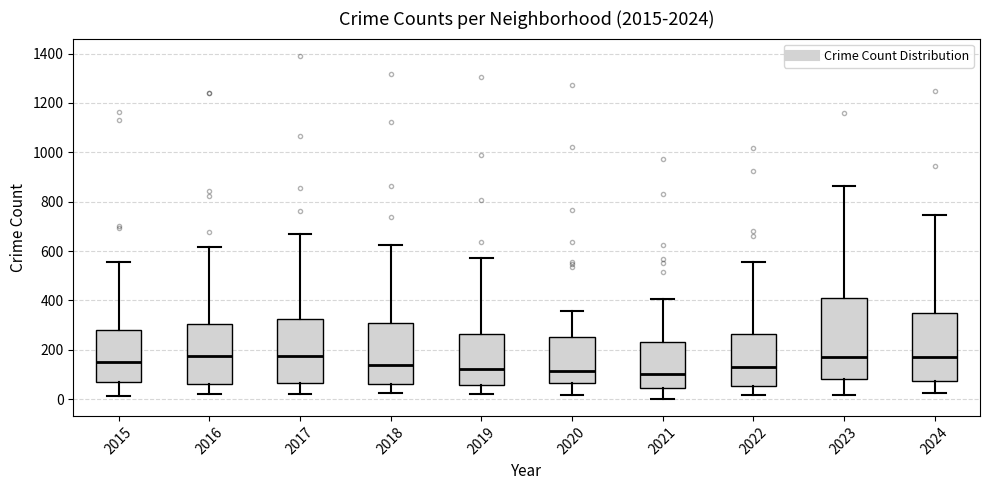

Reading left to right, transcribe this box plot: for each box, give where its median line is, the range the box spans, and where its two whiskers end, as read against the y-axis. The values are not printed on the chart, so give them approximately, as read against the axis.

2015: median 140, box 80 to 280, whiskers 20 to 560
2016: median 180, box 60 to 300, whiskers 20 to 620
2017: median 180, box 60 to 320, whiskers 20 to 660
2018: median 140, box 60 to 300, whiskers 20 to 620
2019: median 120, box 60 to 260, whiskers 20 to 580
2020: median 120, box 60 to 260, whiskers 20 to 360
2021: median 100, box 40 to 240, whiskers 0 to 400
2022: median 140, box 60 to 260, whiskers 20 to 560
2023: median 180, box 80 to 400, whiskers 20 to 860
2024: median 180, box 80 to 340, whiskers 20 to 740